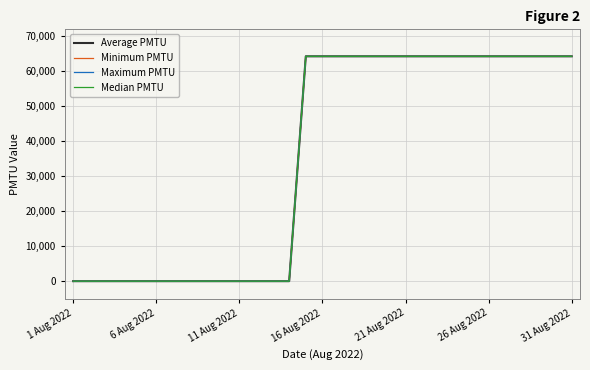

What is the sum of all Median PMTU values?

1089292